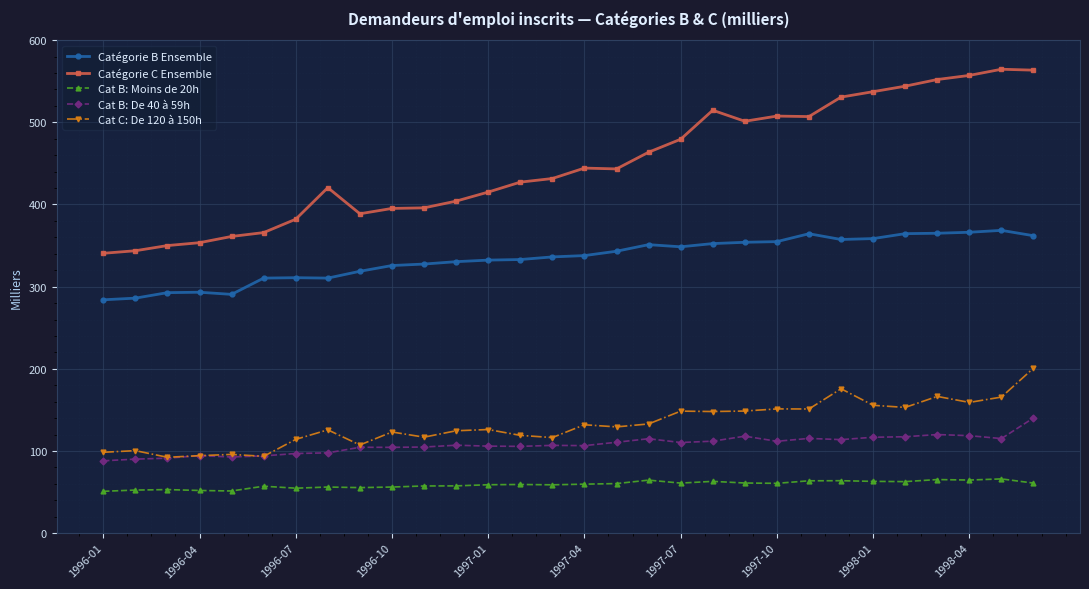

What is the highest value of the Cat C: De 120 à 150h series?

200.8